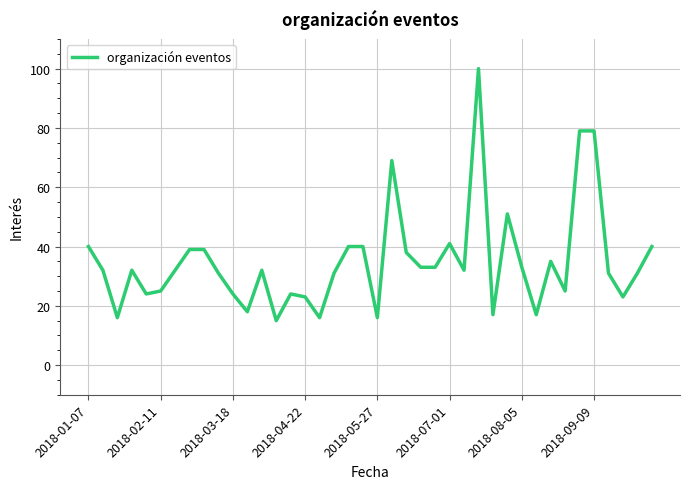

Reading left to right, list all the values displayed in this chart.

40	32	16	32	24	25	32	39	39	31	24	18	32	15	24	23	16	31	40	40	16	69	38	33	33	41	32	100	17	51	33	17	35	25	79	79	31	23	31	40